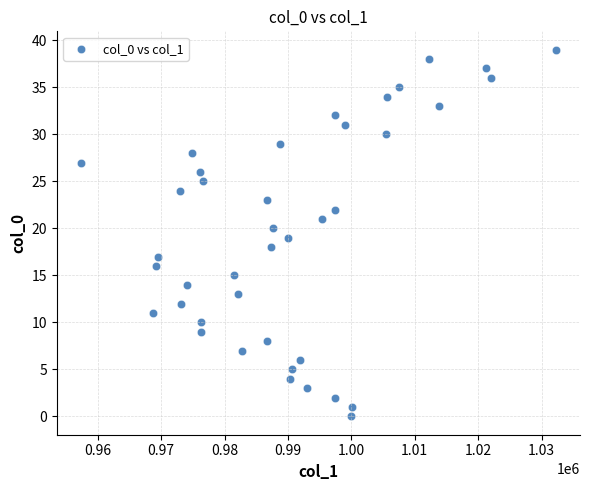

What is the range of Y values (max minus min)?

39